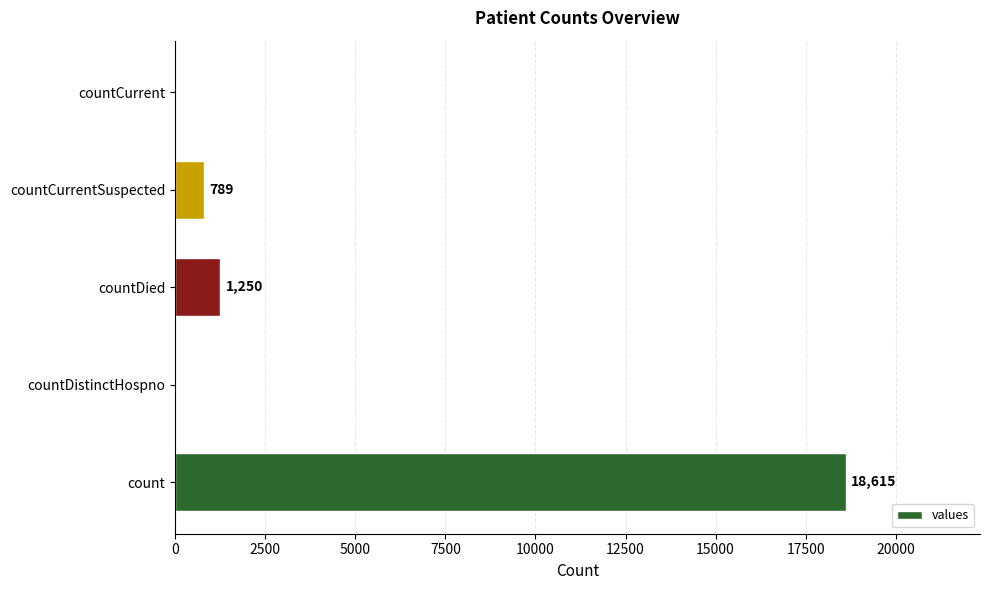

How many values are above zero?

3